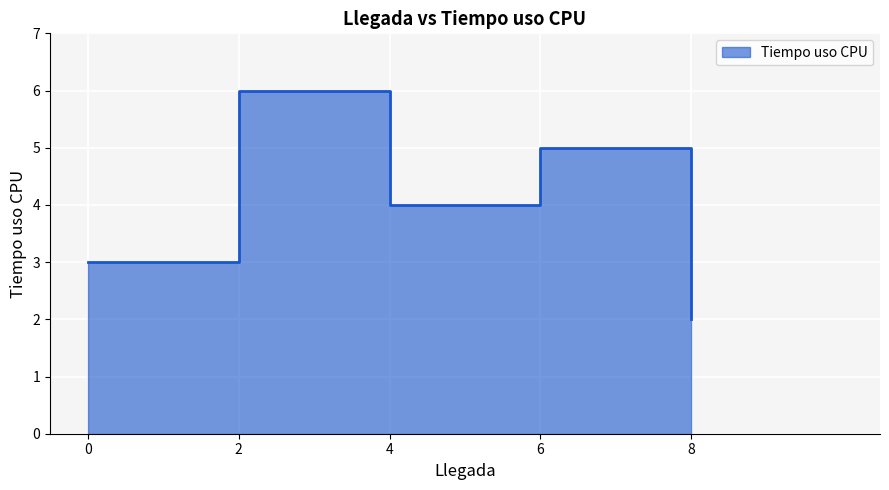

Rank the categories by value from lowest to highest.

8.0, 0.0, 4.0, 6.0, 2.0